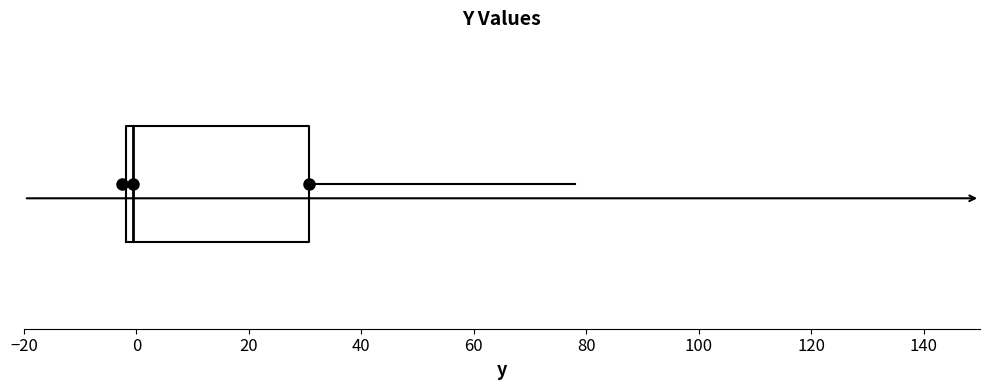

Where is the right edge of the box on the x-axis? The values are not printed on the chart, so give them approximately, as read against the axis.

30